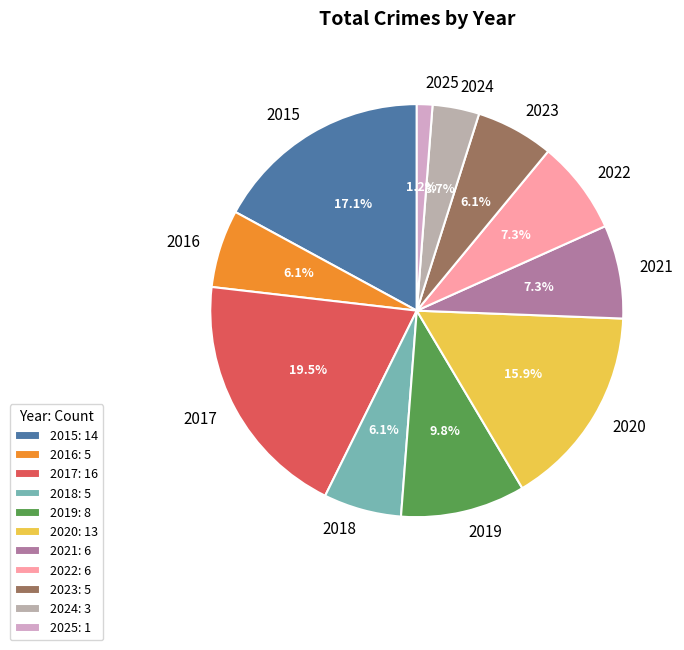

Approximately how many times larger is the value at 2017 compared to 2023?

3.2